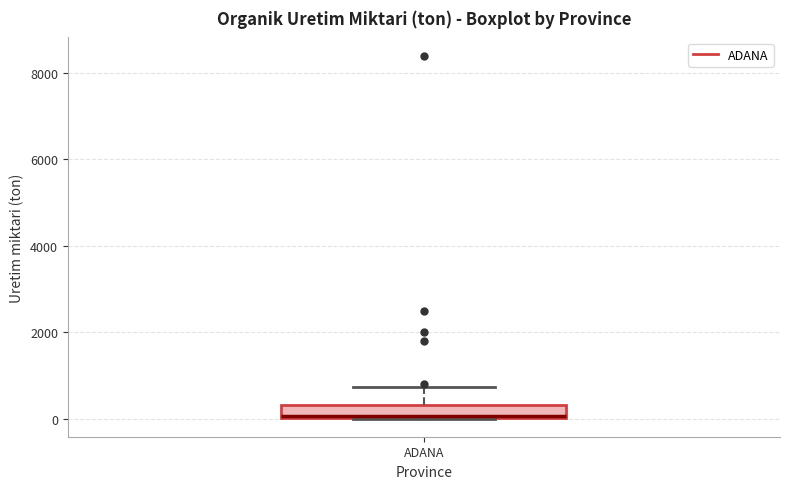

Where does the upper whisker of the box for ADANA end on the y-axis? The values are not printed on the chart, so give them approximately, as read against the axis.

800